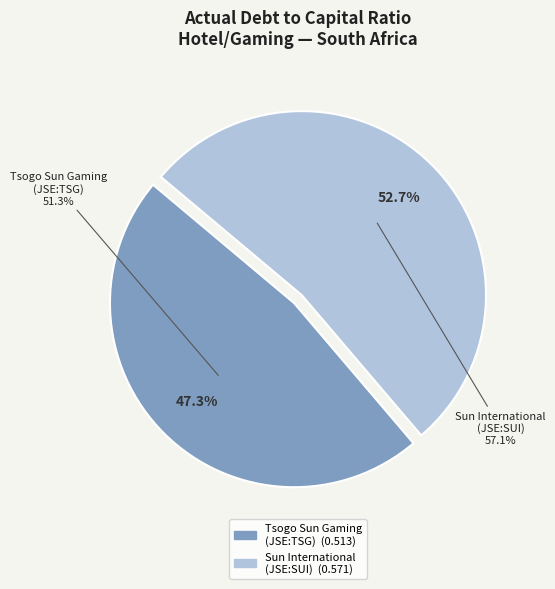

What is the smallest slice in the pie chart?

Tsogo Sun Gaming Limited (JSE:TSG)